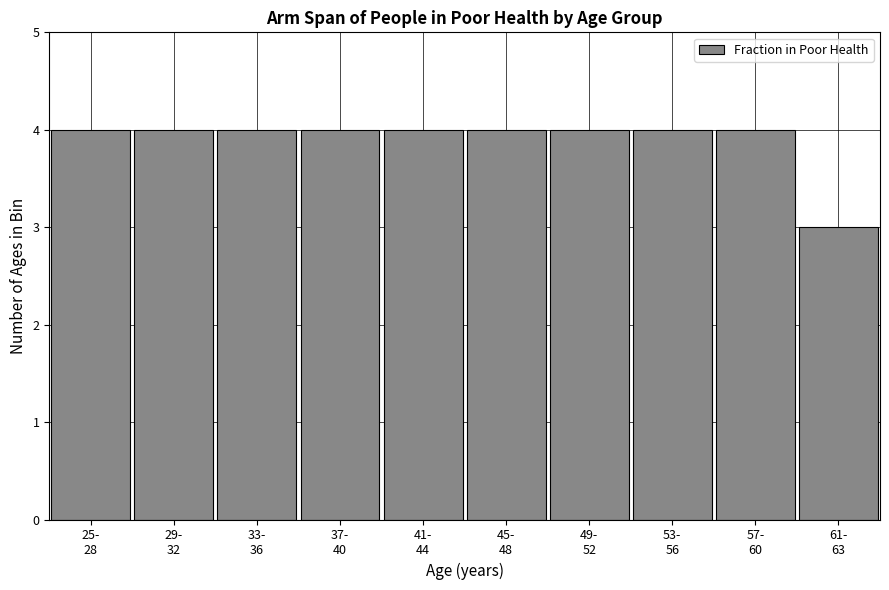

Reading right to left, what are all the values shown in this chart?

3	4	4	4	4	4	4	4	4	4